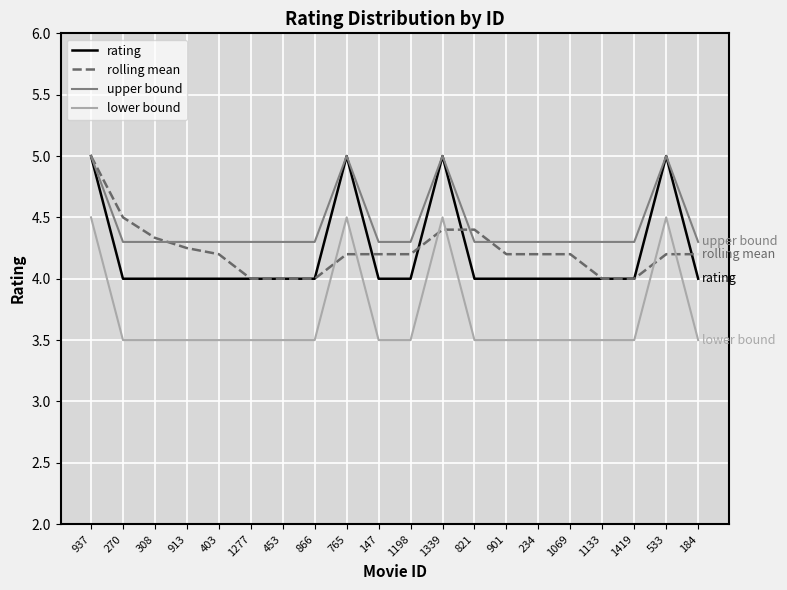

What is the maximum value for rating?

5.0